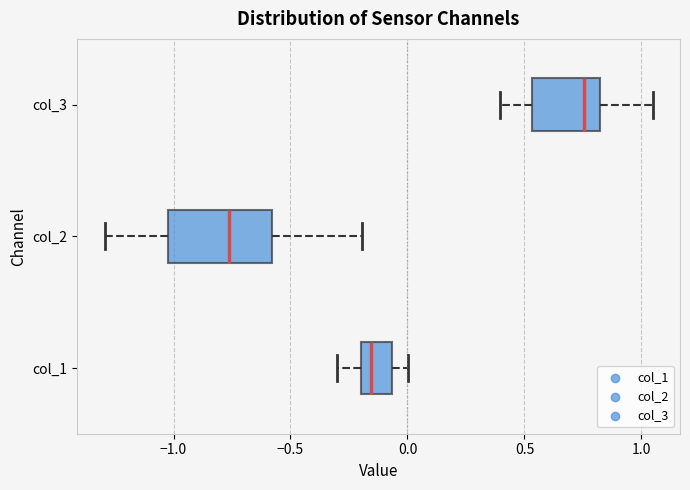

Reading bottom to top, read every box against the x-axis: the position of its median line, the range the box covers, and the ends of its whiskers. The values are not printed on the chart, so give them approximately, as read against the axis.

col_1: median -0.15, box -0.20 to -0.05, whiskers -0.30 to 0.00
col_2: median -0.75, box -1.00 to -0.60, whiskers -1.30 to -0.20
col_3: median 0.75, box 0.55 to 0.80, whiskers 0.40 to 1.05